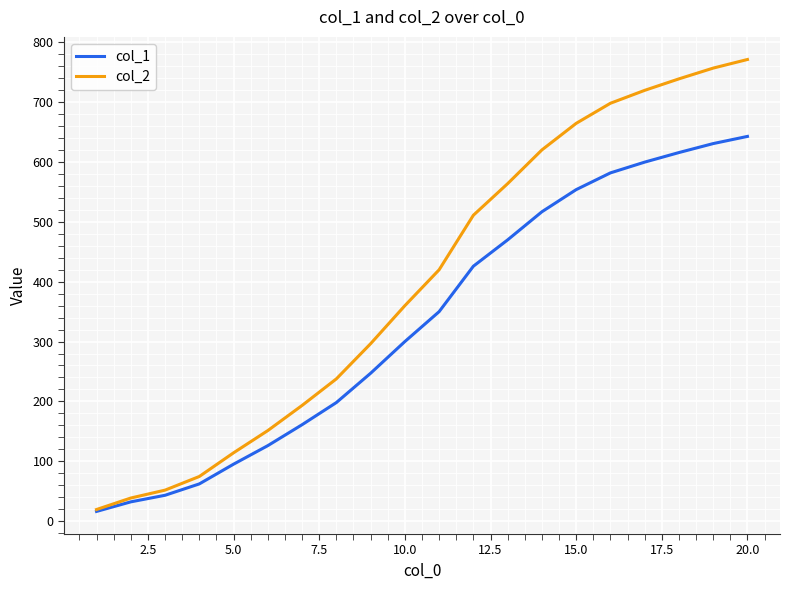

Which series has the largest total across all categories?

col_2